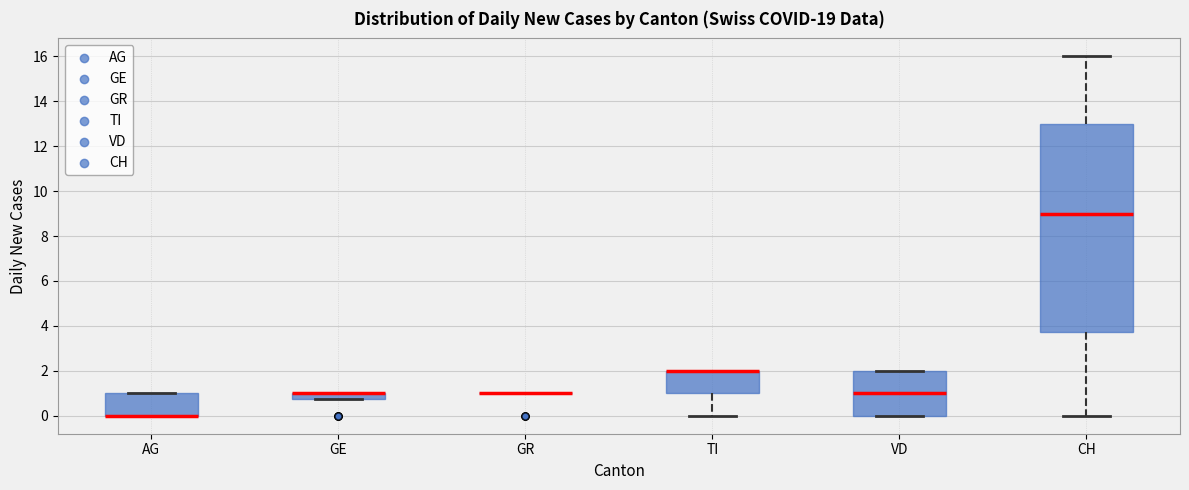

Which box is the tallest, from its lower edge to its upper edge?

CH